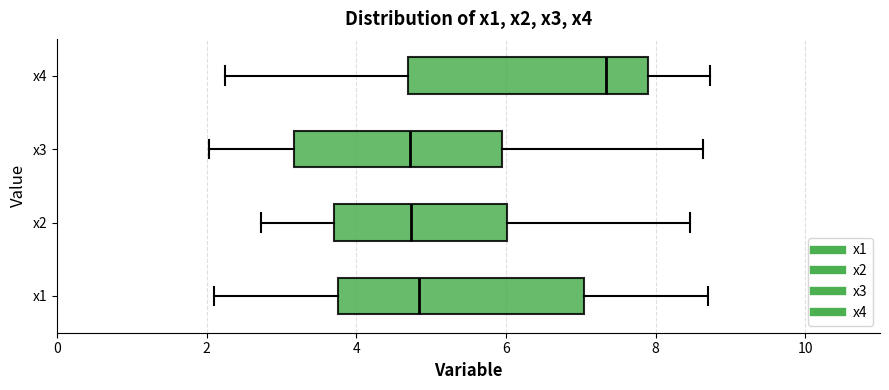

Which box's median line is the furthest to the right?

x4